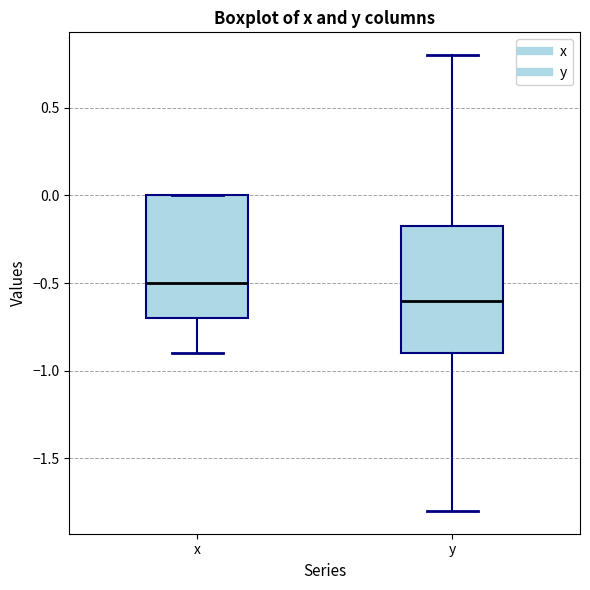

Where is the upper edge of the box for y on the y-axis? The values are not printed on the chart, so give them approximately, as read against the axis.

-0.15